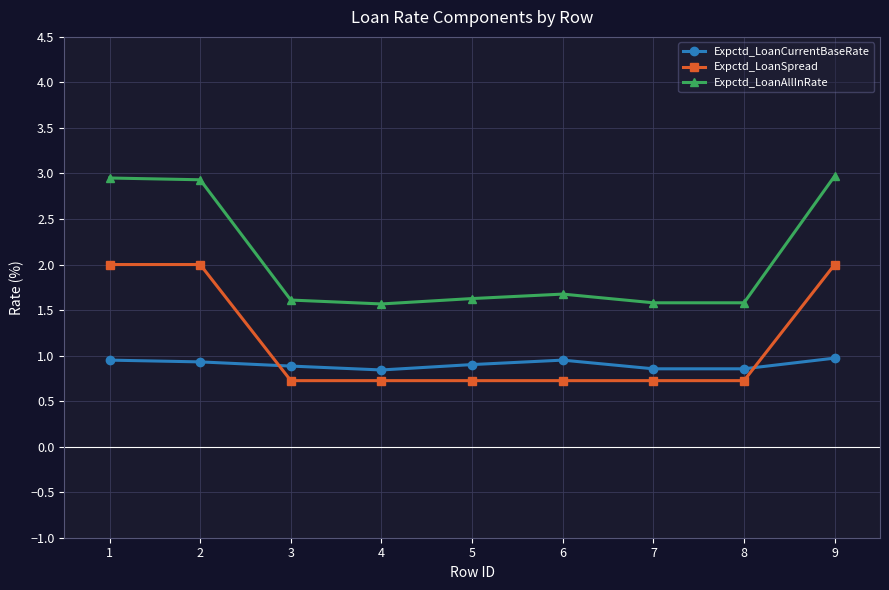

What is the total value across all series at 9?

5.9